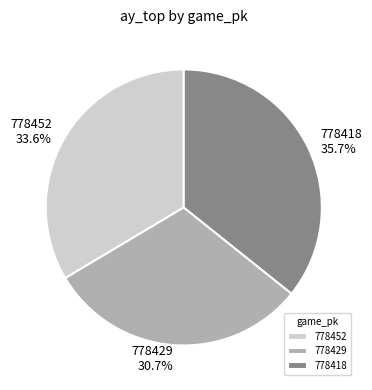

How many slices are in this pie chart?

3